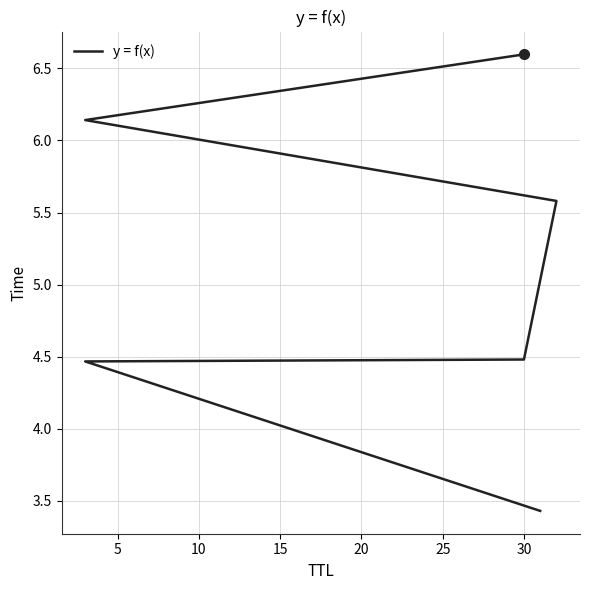

What is the minimum value shown in the chart?

3.4